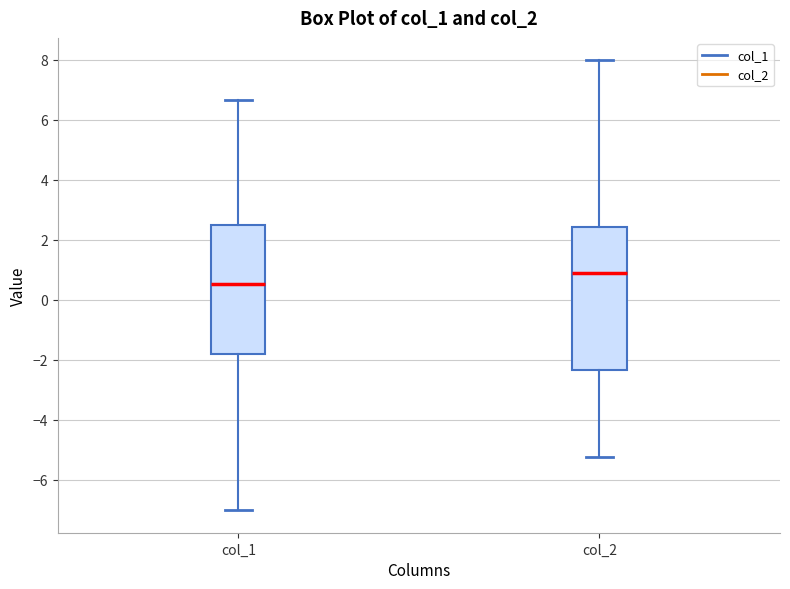

Where is the lower edge of the box for col_2 on the y-axis? The values are not printed on the chart, so give them approximately, as read against the axis.

-2.4